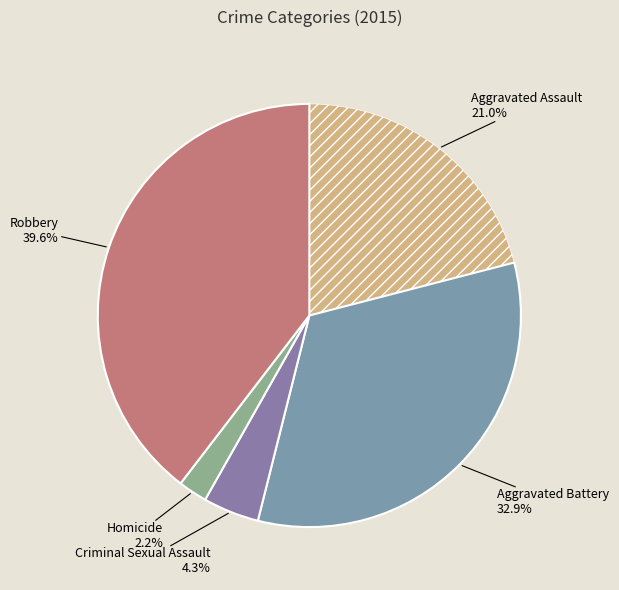

Which category has the smallest portion of the pie?

Homicide